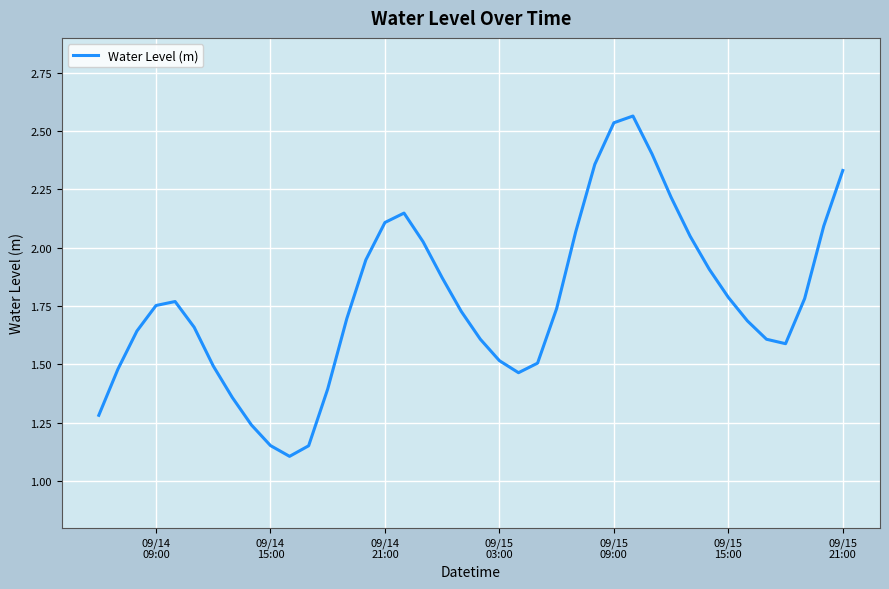

How many lines are shown in the chart?

1